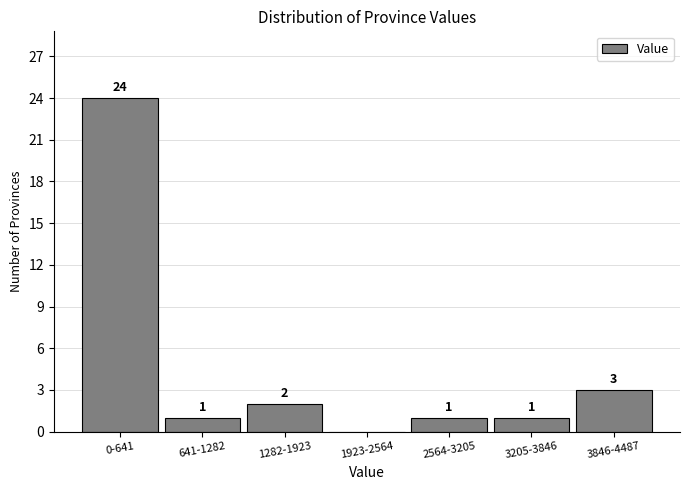

Reading left to right, list all the values displayed in this chart.

0-641=24	641-1282=1	1282-1923=2	1923-2564=0	2564-3205=1	3205-3846=1	3846-4487=3